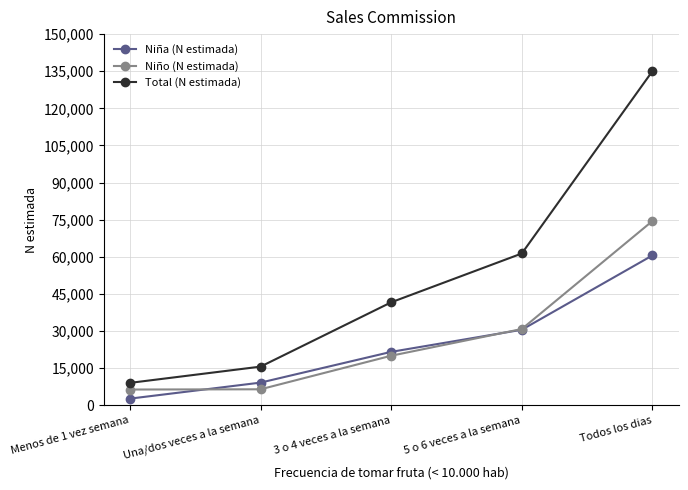

What is the total value across all series at Todos los dias?

270035